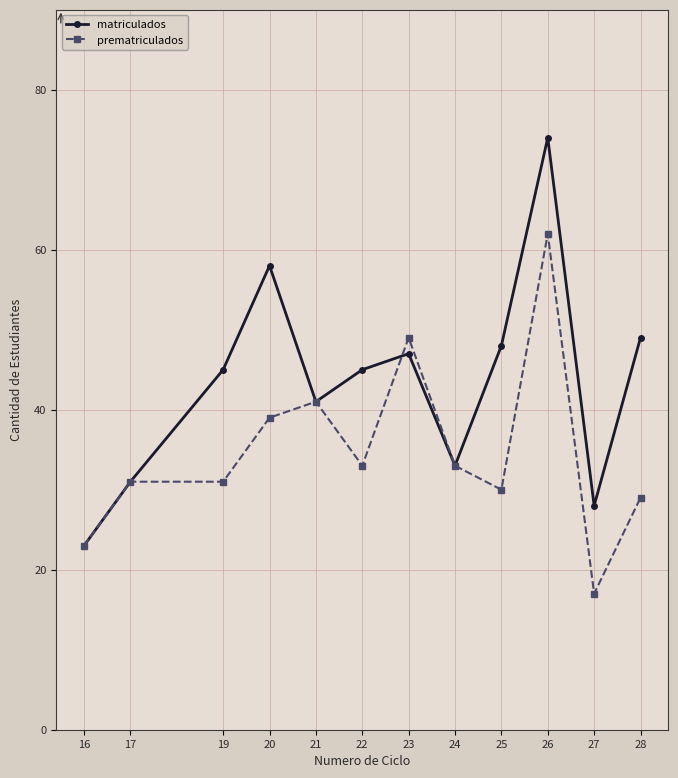

Which series has the largest range (max minus min)?

matriculados